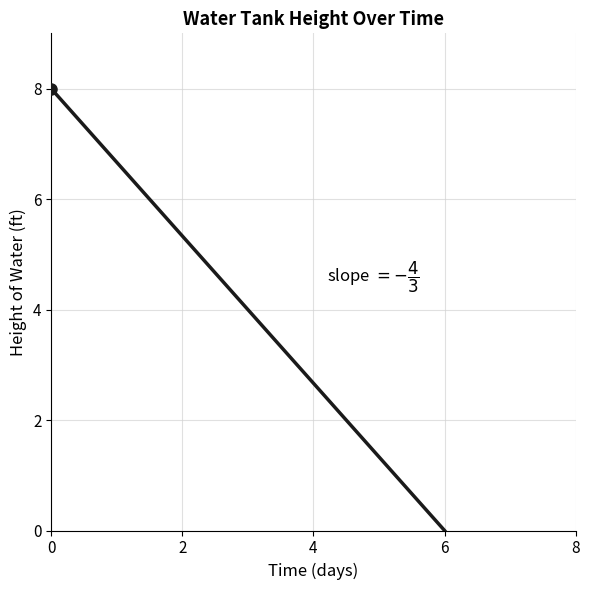

What is the greatest value displayed?

8.0